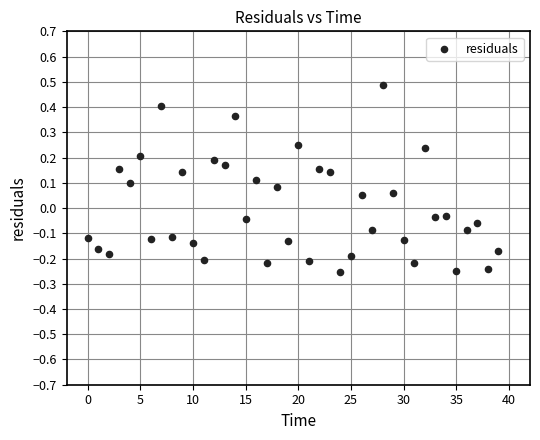

What is the range of Y values (max minus min)?

0.7